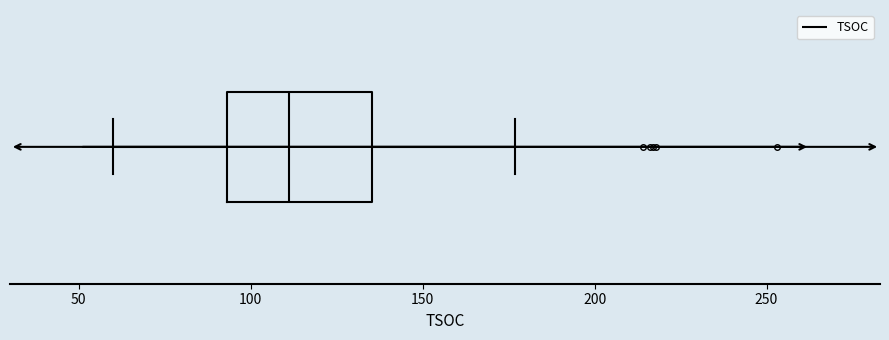

Where is the left edge of the box on the x-axis? The values are not printed on the chart, so give them approximately, as read against the axis.

95